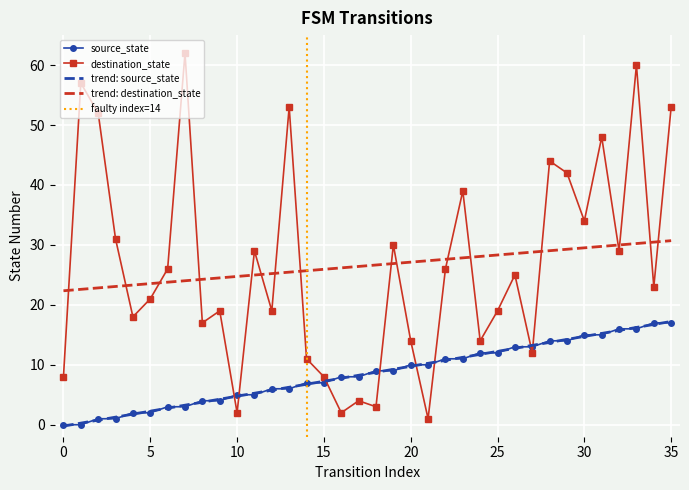

At which category is the sum across all series the highest?

33